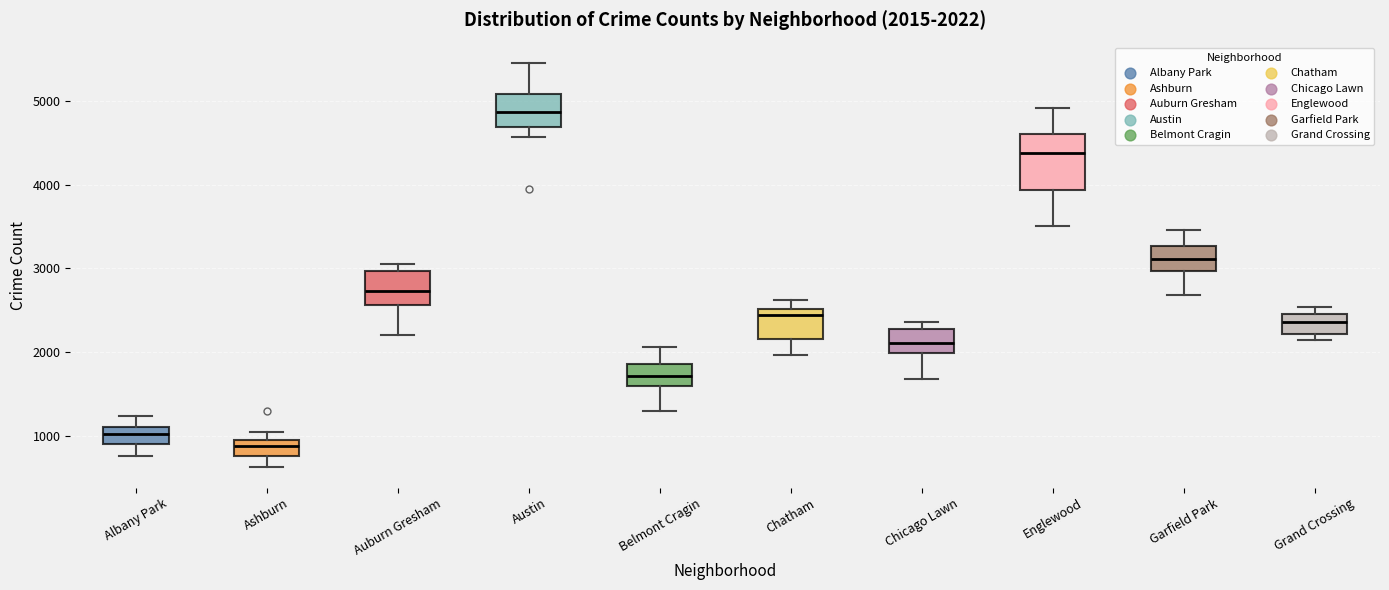

Comparing the boxes themselves (not the whiskers), which one is the tallest?

Englewood